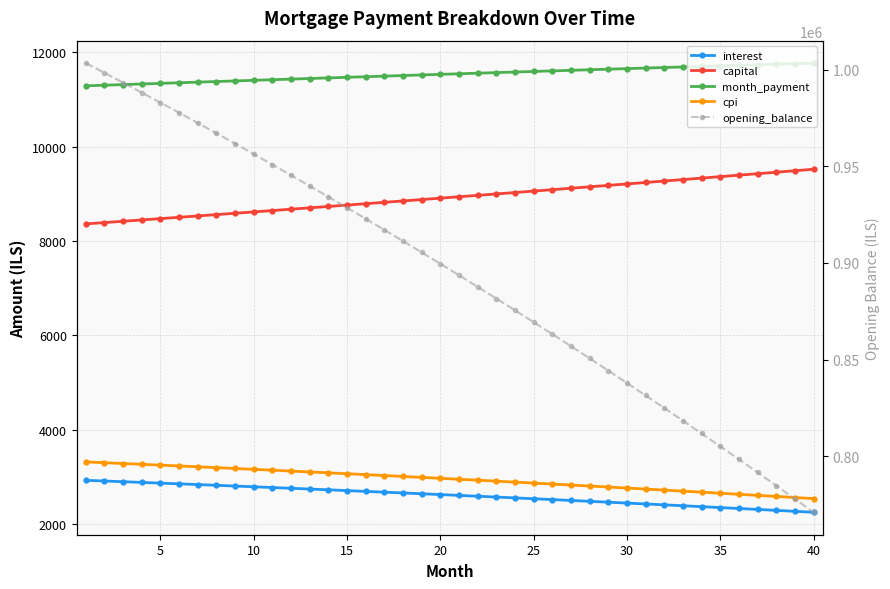

What is the average value of the opening_balance series?

893331.7